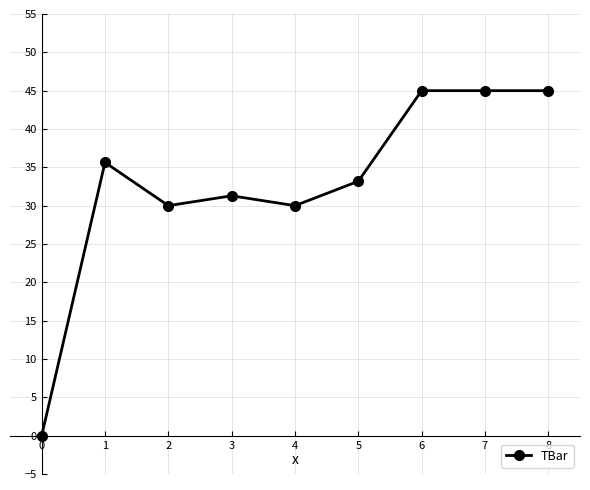

The chart shows a value of 69.4 at 8. True or false?

False